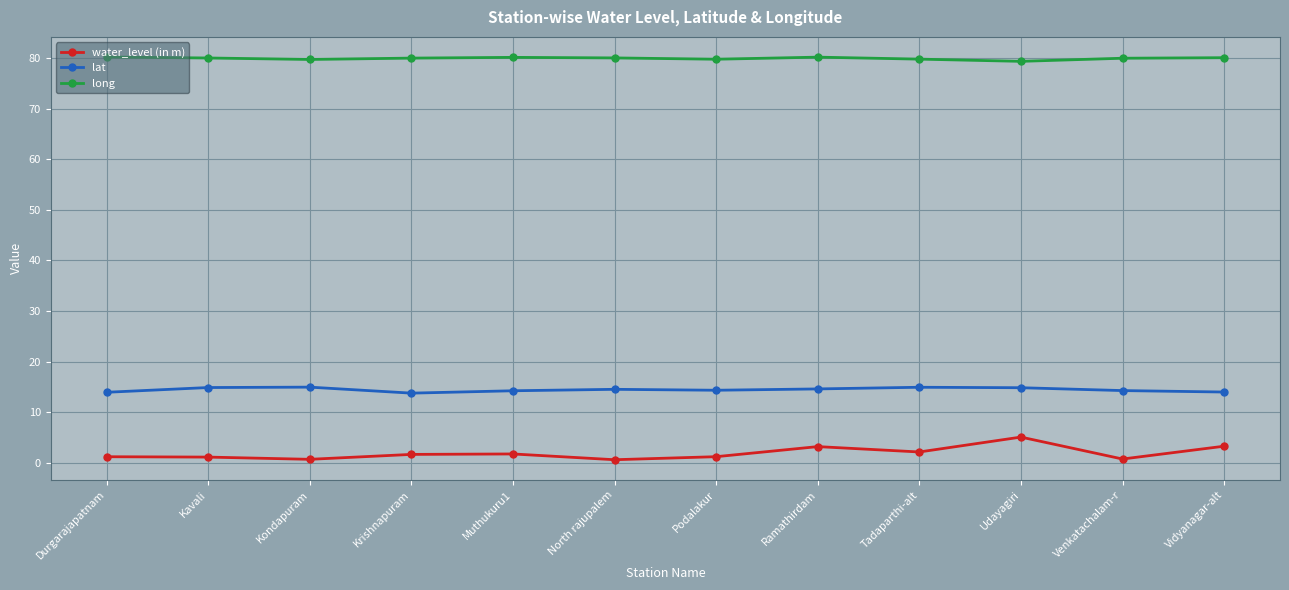

What is the greatest value displayed?

80.2